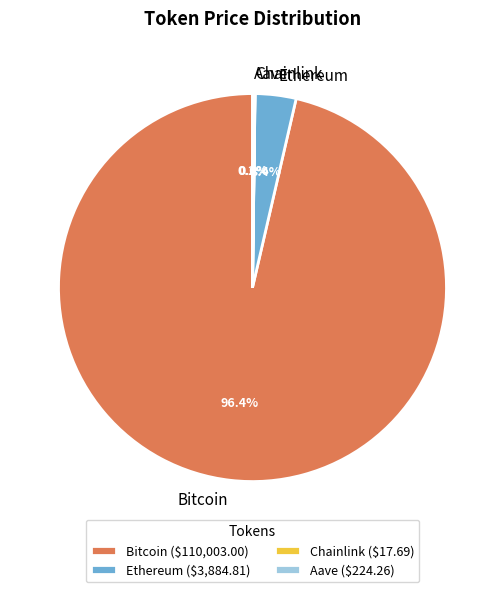

Is it true that Ethereum is 3% of the pie?

True